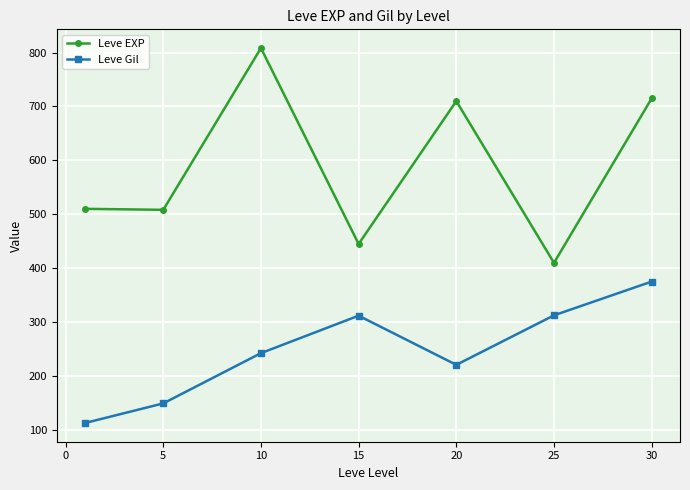

What is the maximum value shown in the chart?

808.3